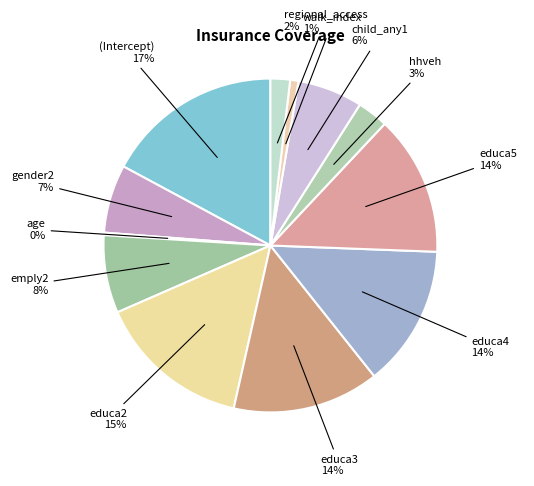

Rank the categories by value from lowest to highest.

age, walk_index, regional_access, hhveh, child_any1, gender2, emply2, educa5, educa4, educa3, educa2, (Intercept)